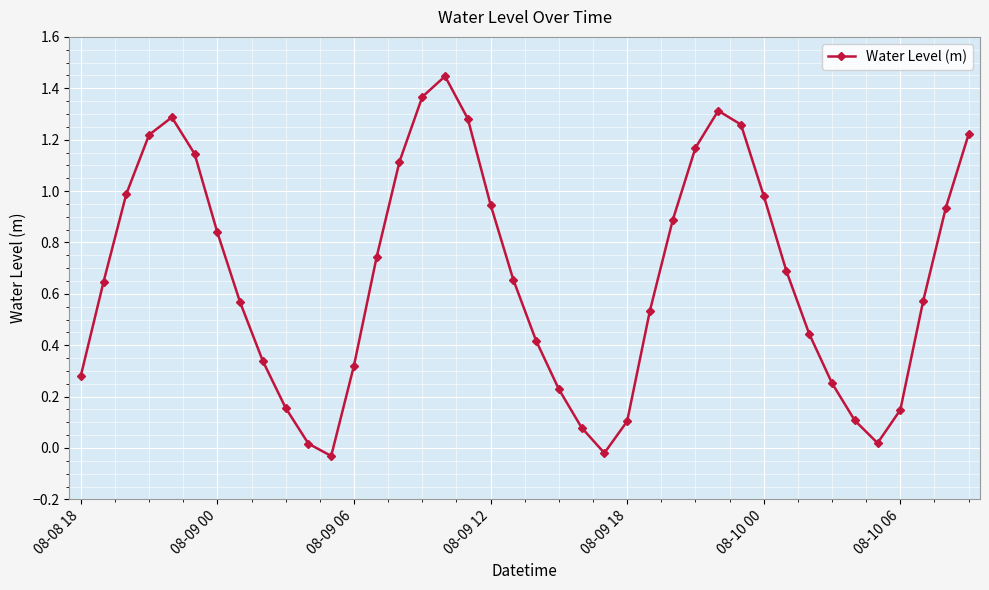

Does the chart have visible grid lines?

Yes